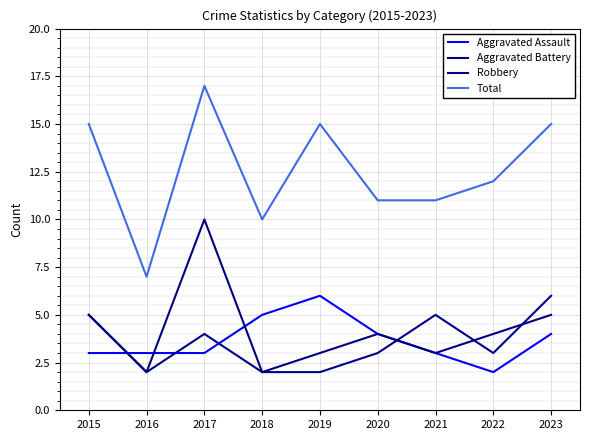

Which series has the largest total across all categories?

Total